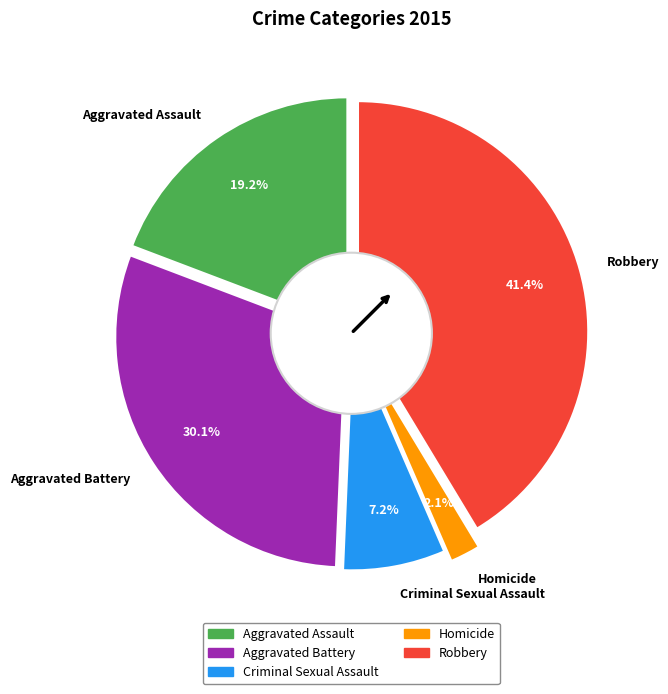

Approximately how many times larger is the value at Aggravated Assault compared to Criminal Sexual Assault?

2.7